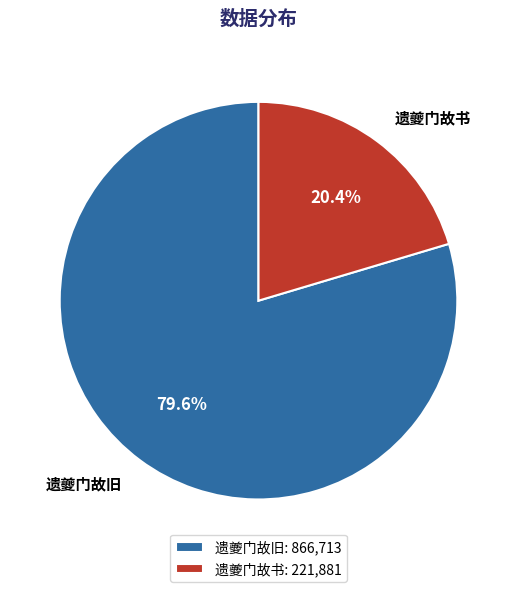

What is the majority slice?

遗夔门故旧